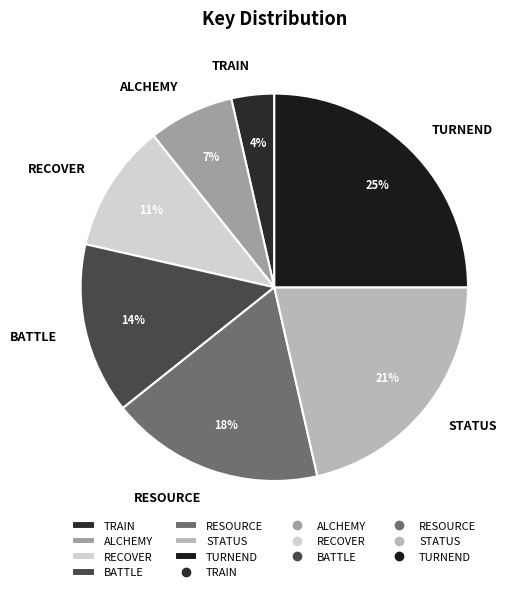

What percentage is the BATTLE slice, to the nearest percent?

14%